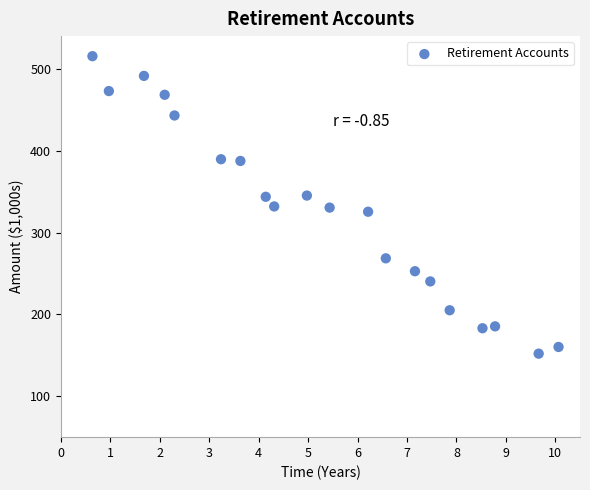

What is the range of X values (max minus min)?

9.4